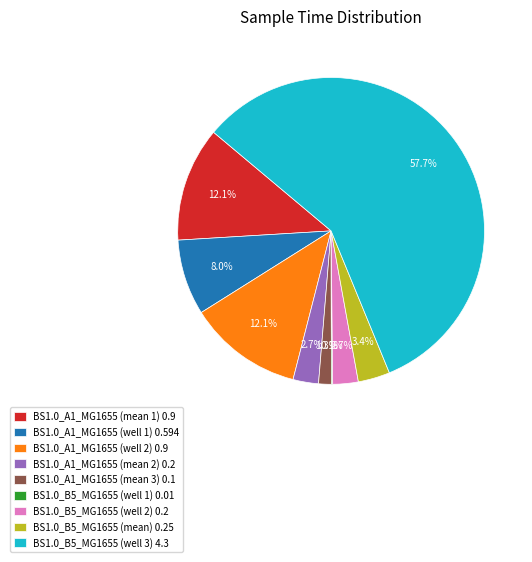

To the nearest percent, what is the combined percentage of BS1.0_A1_MG1655 (mean 1) and BS1.0_B5_MG1655 (well 2)?

15%